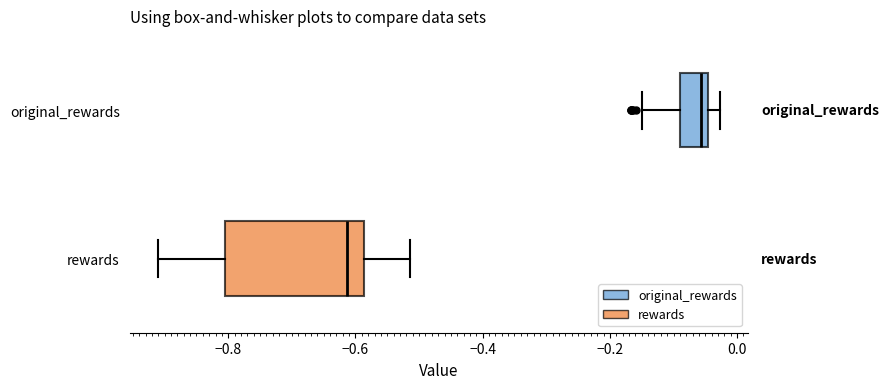

Where does the left whisker of the box for original_rewards end on the x-axis? The values are not printed on the chart, so give them approximately, as read against the axis.

-0.14